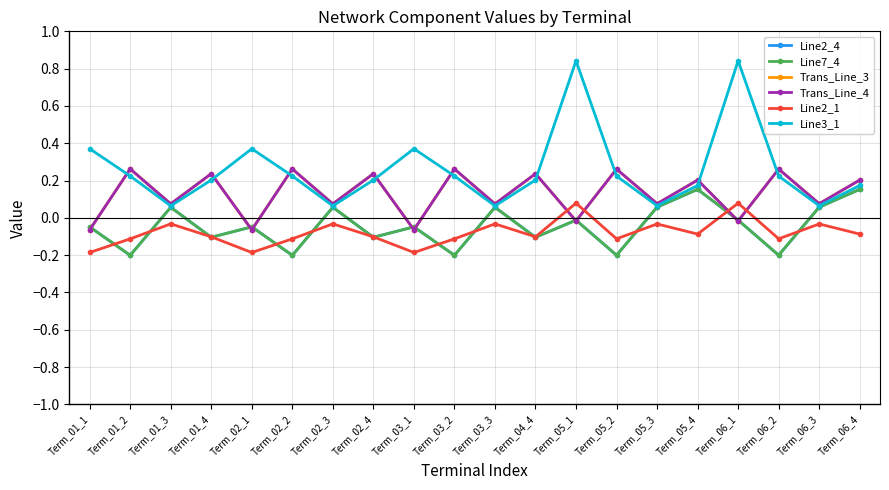

What is the lowest value of the Trans_Line_4 series?

-0.1